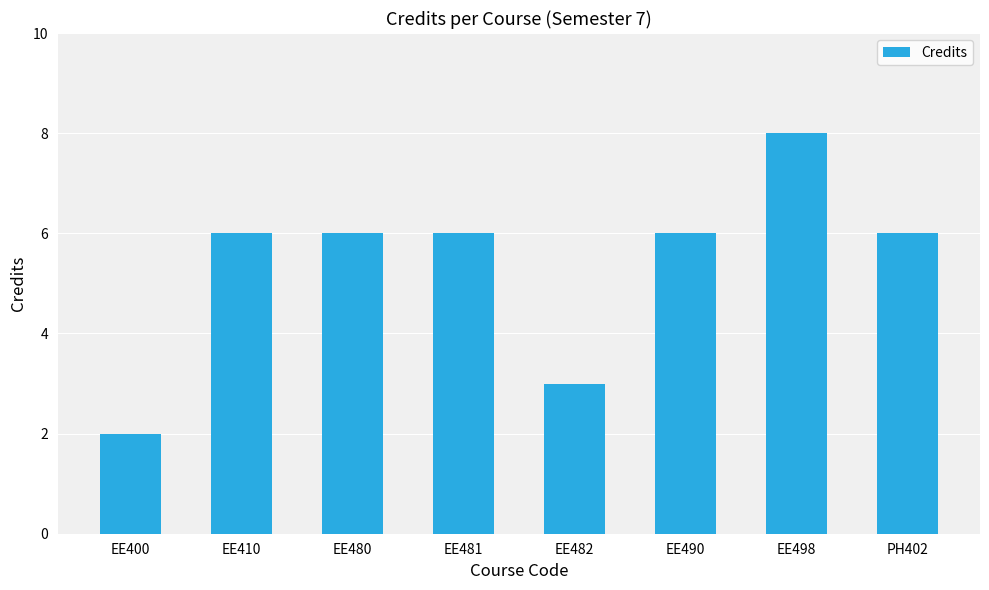

What is the label of the 4th bar from the right?

EE482